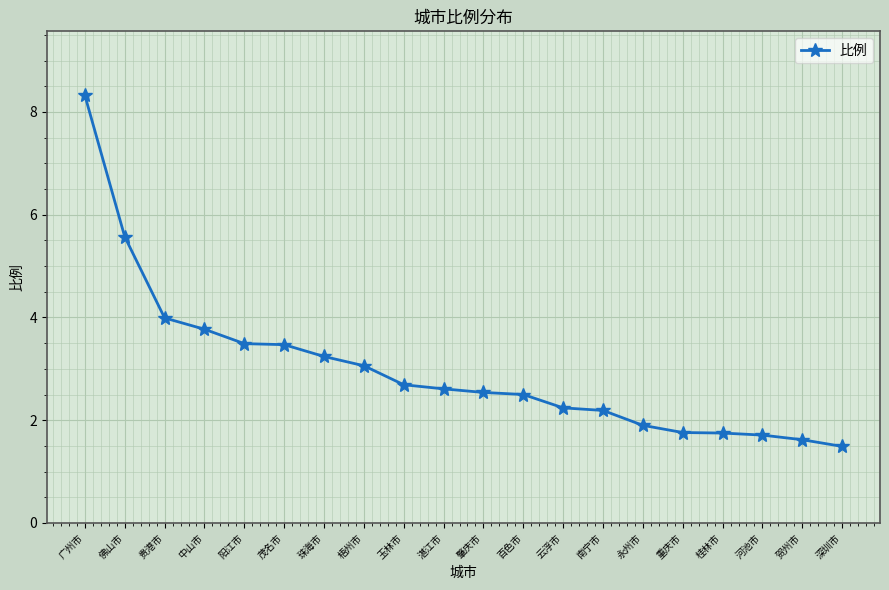

What is the value of the 5th point from the left?

3.5